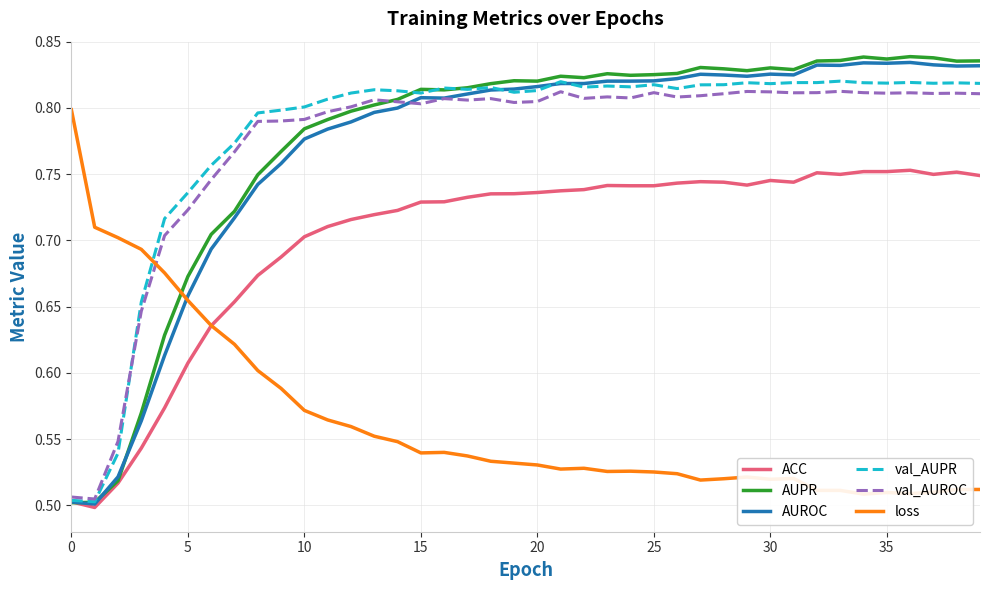

Is it true that val_AUPR equals 1.4 at 11?

False